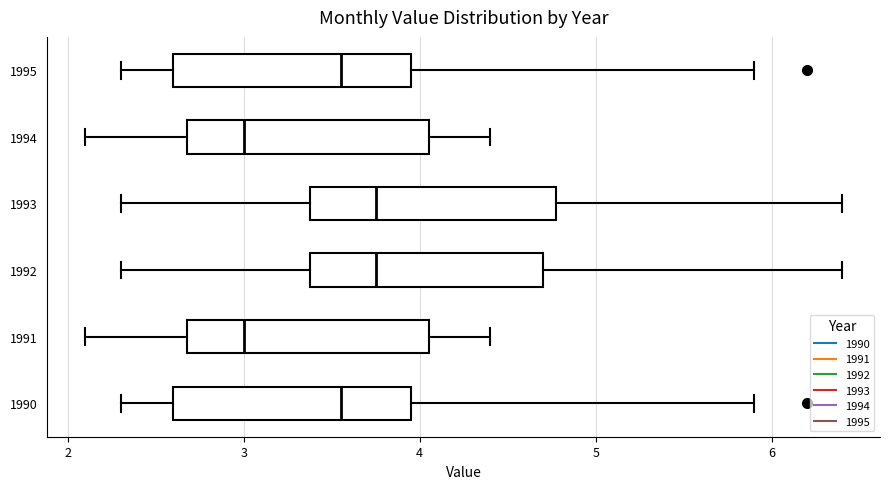

Reading bottom to top, read every box against the x-axis: the position of its median line, the range the box covers, and the ends of its whiskers. The values are not printed on the chart, so give them approximately, as read against the axis.

1990: median 3.6, box 2.6 to 4.0, whiskers 2.3 to 5.9
1991: median 3.0, box 2.7 to 4.1, whiskers 2.1 to 4.4
1992: median 3.8, box 3.4 to 4.7, whiskers 2.3 to 6.4
1993: median 3.8, box 3.4 to 4.8, whiskers 2.3 to 6.4
1994: median 3.0, box 2.7 to 4.1, whiskers 2.1 to 4.4
1995: median 3.6, box 2.6 to 4.0, whiskers 2.3 to 5.9